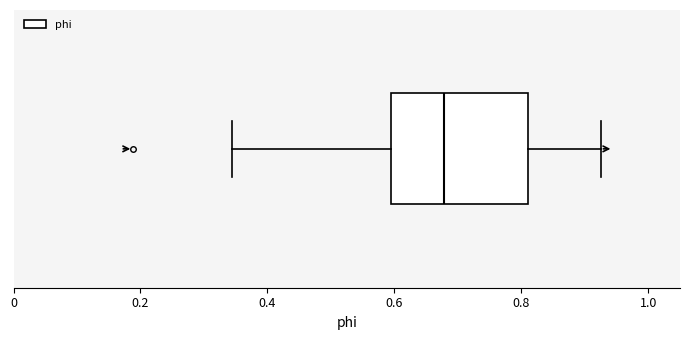

Transcribe this box plot: give where the median line is, the range the box spans, and where the two whiskers end, as read against the x-axis. The values are not printed on the chart, so give them approximately, as read against the axis.

median 0.68, box 0.60 to 0.82, whiskers 0.34 to 0.92